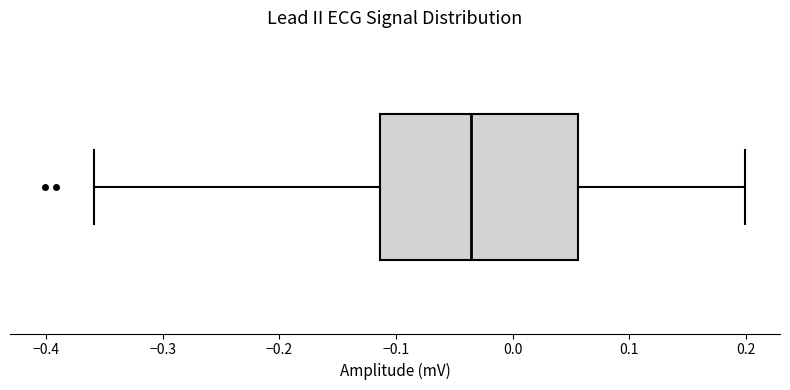

Transcribe this box plot: give where the median line is, the range the box spans, and where the two whiskers end, as read against the x-axis. The values are not printed on the chart, so give them approximately, as read against the axis.

median -0.04, box -0.11 to 0.06, whiskers -0.36 to 0.20